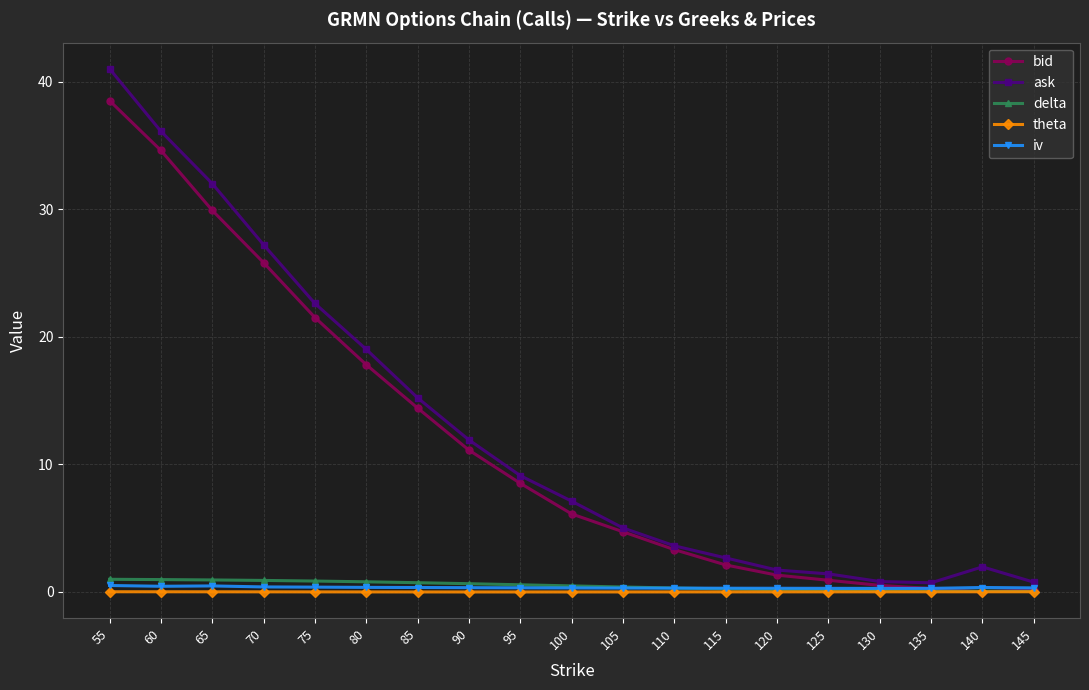

How many data points in ask are less than 7?

9